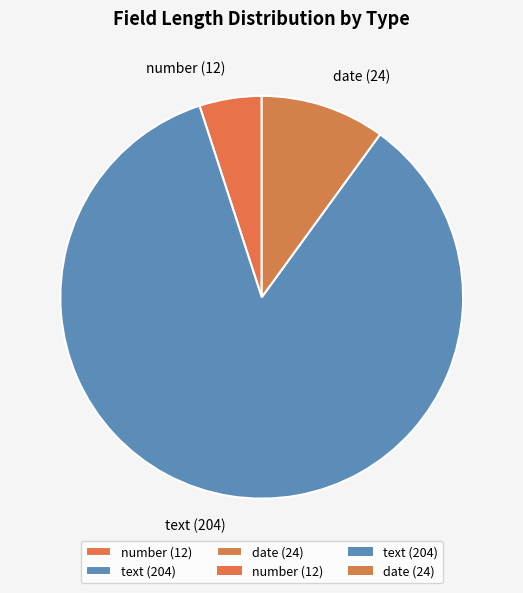

Is text (204) the majority of the pie?

Yes